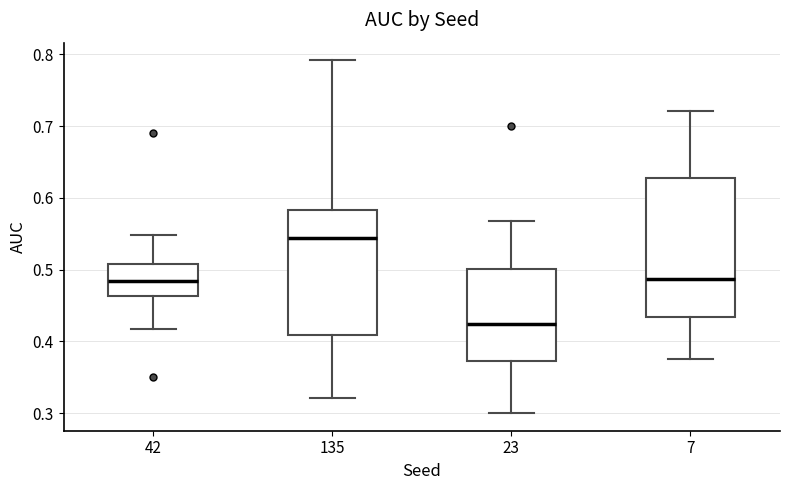

Where is the lower edge of the box at x = 135 on the y-axis? The values are not printed on the chart, so give them approximately, as read against the axis.

0.41